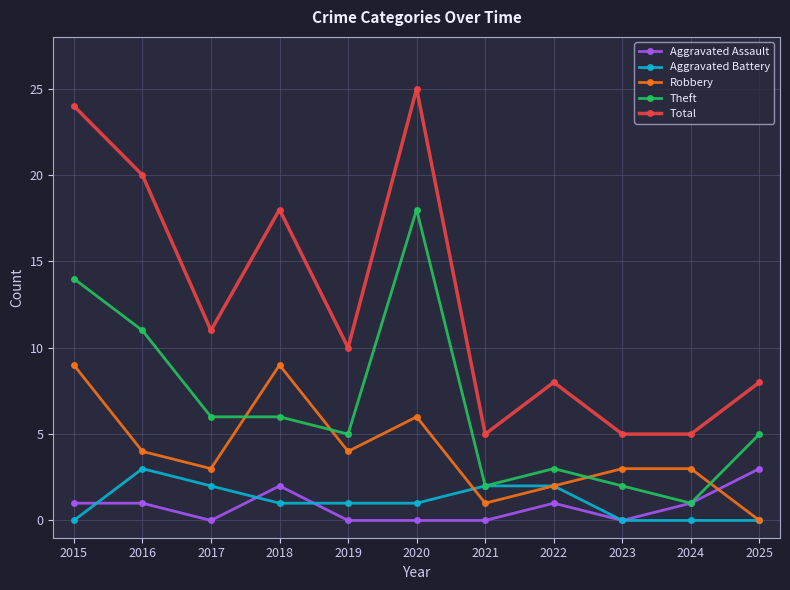

Which series changed the most between 2017 and 2024?

Total